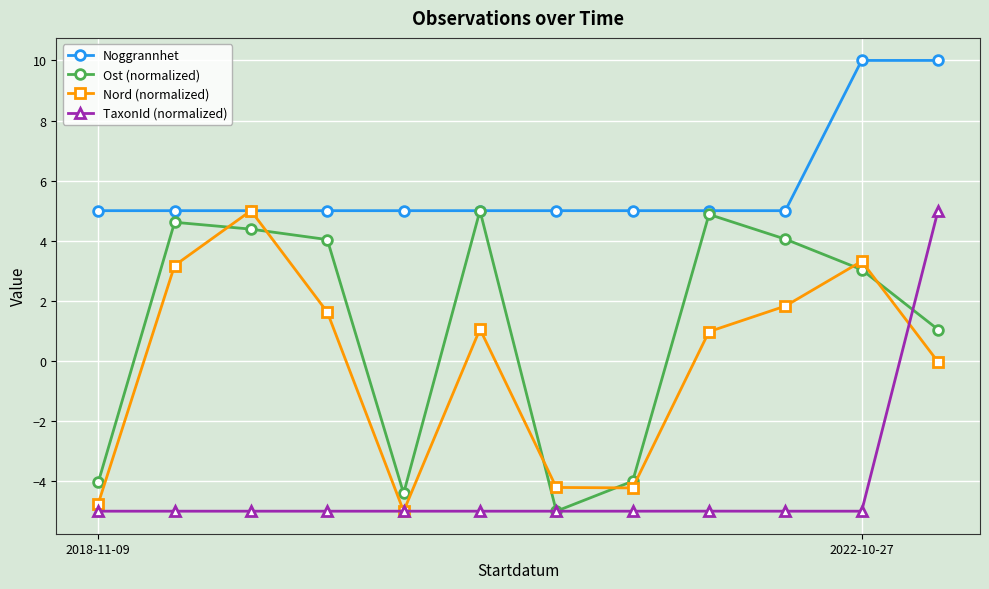

In Nord (normalized), how many points are higher than both neighbors (excluding endpoints)?

3